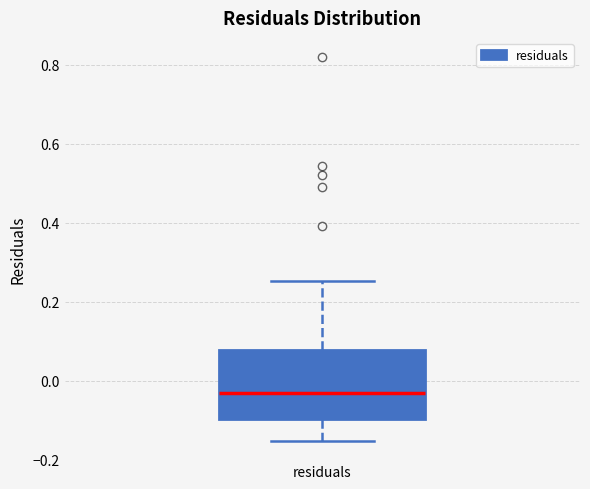

Transcribe this box plot: give where the median line is, the range the box spans, and where the two whiskers end, as read against the y-axis. The values are not printed on the chart, so give them approximately, as read against the axis.

median -0.04, box -0.10 to 0.08, whiskers -0.16 to 0.26